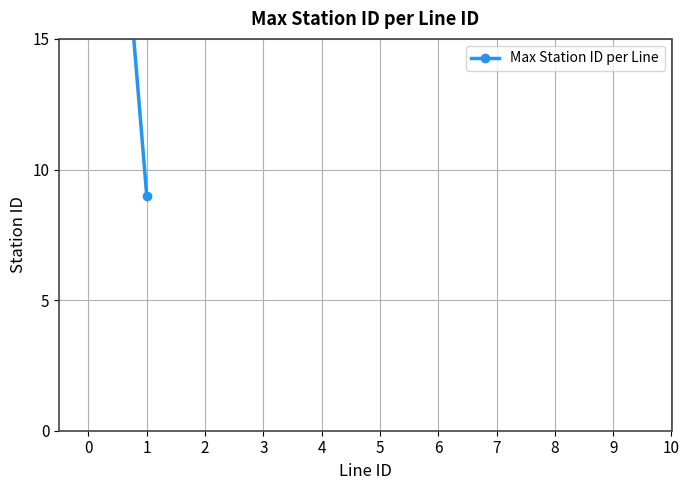

What is the maximum value shown in the chart?

36